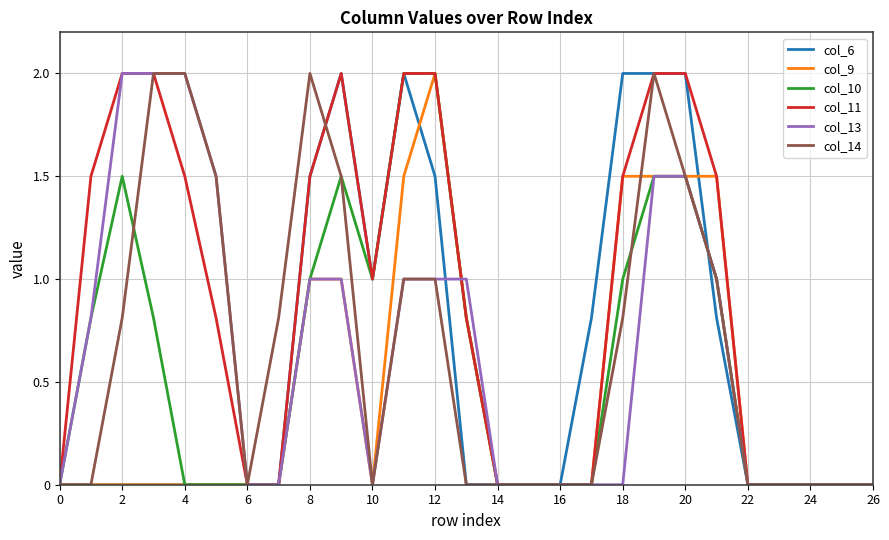

Which series has the largest total across all categories?

col_11